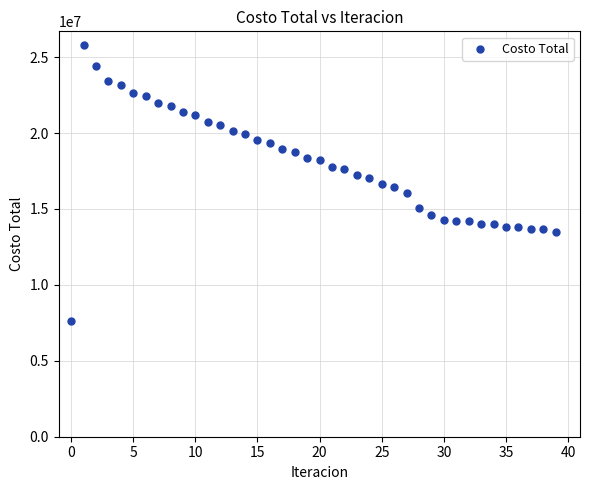

What is the range of Y values (max minus min)?

18186171.5